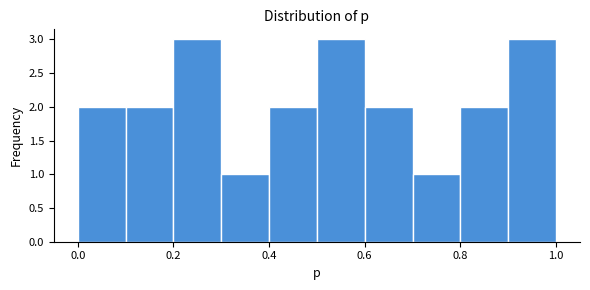

Reading left to right, list every bar in this chart as the range it spans on the x-axis followed by its height. The values are not printed on the chart, so give them approximately, as read against the axis.

0.0 to 0.1: 2
0.1 to 0.2: 2
0.2 to 0.3: 3
0.3 to 0.4: 1
0.4 to 0.5: 2
0.5 to 0.6: 3
0.6 to 0.7: 2
0.7 to 0.8: 1
0.8 to 0.9: 2
0.9 to 1.0: 3